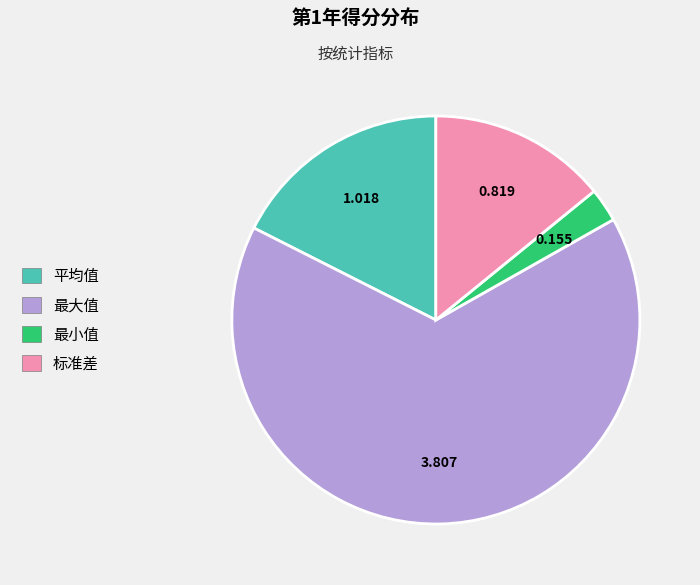

Is there a majority slice in this chart?

Yes